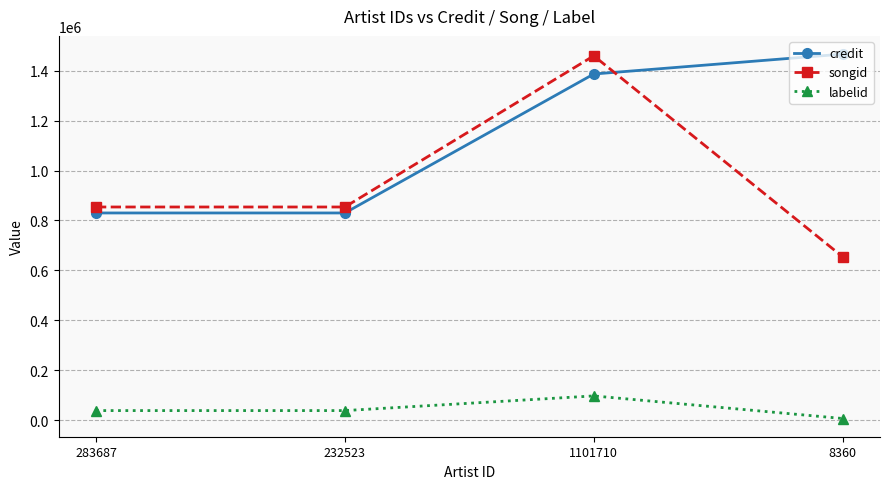

The value of credit at 1101710 is 494198. True or false?

False